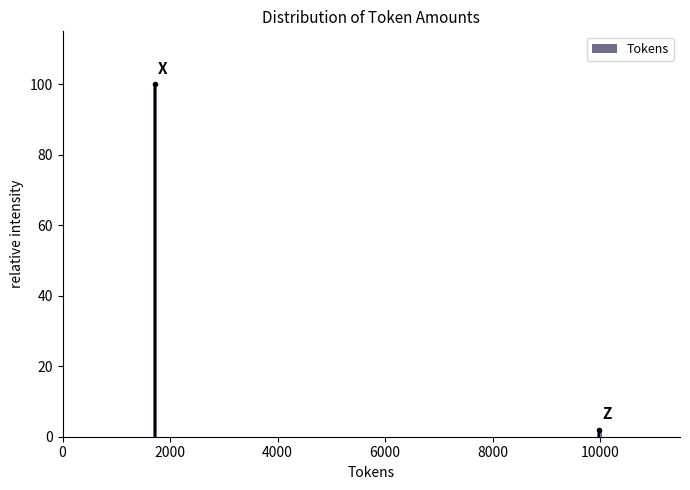

Reading left to right, list all the values displayed in this chart.

2000=100.0	10000=1.9